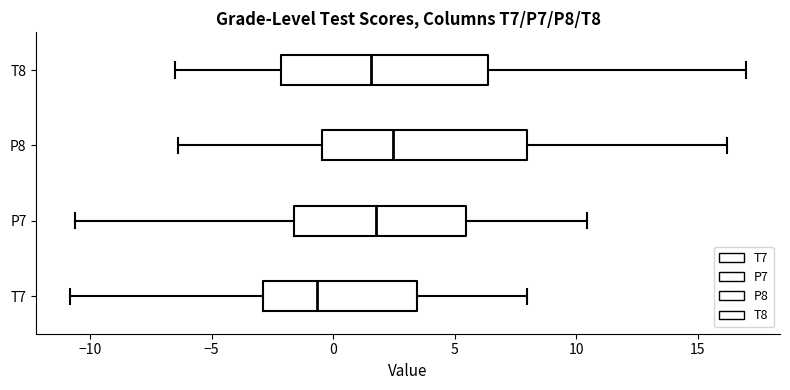

Which box has the furthest to the right median line?

P8